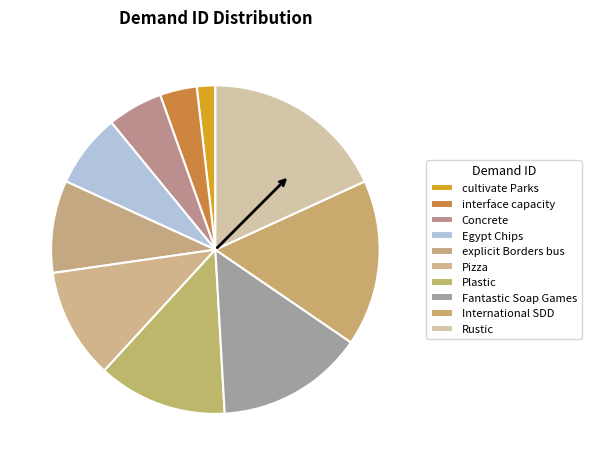

What percentage is NOT represented by interface capacity?

96.4%